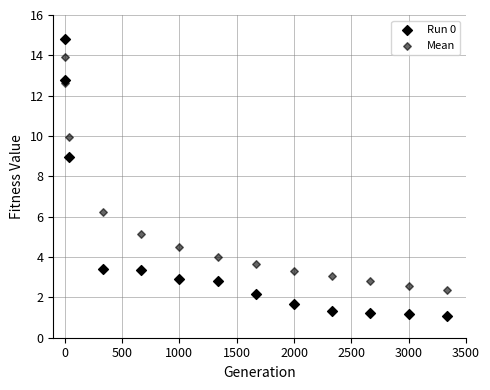

How many points are shown in the scatter plot?

26